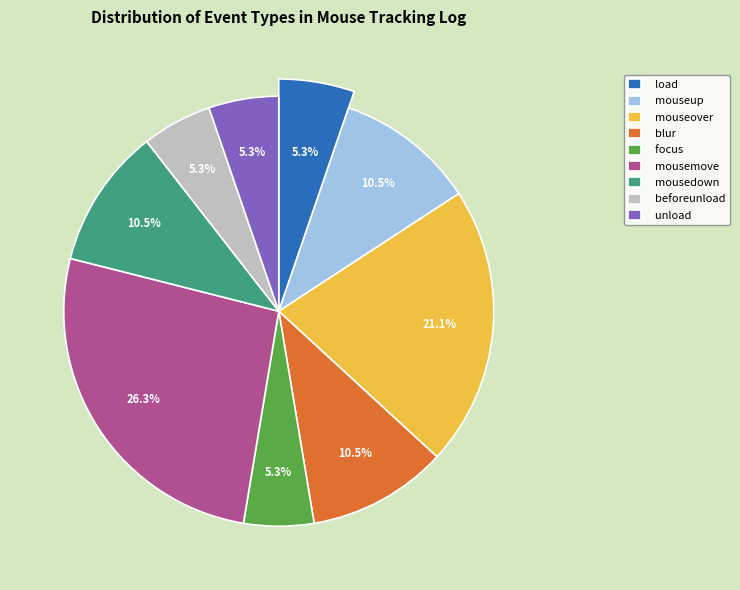

What percentage is the mousemove slice, to the nearest percent?

26%